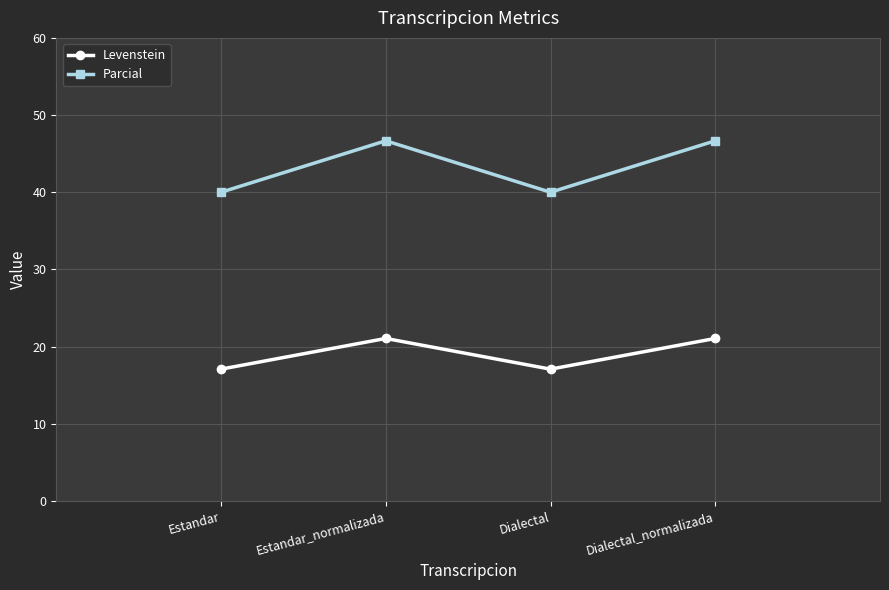

Which series has the widest spread of values?

Parcial